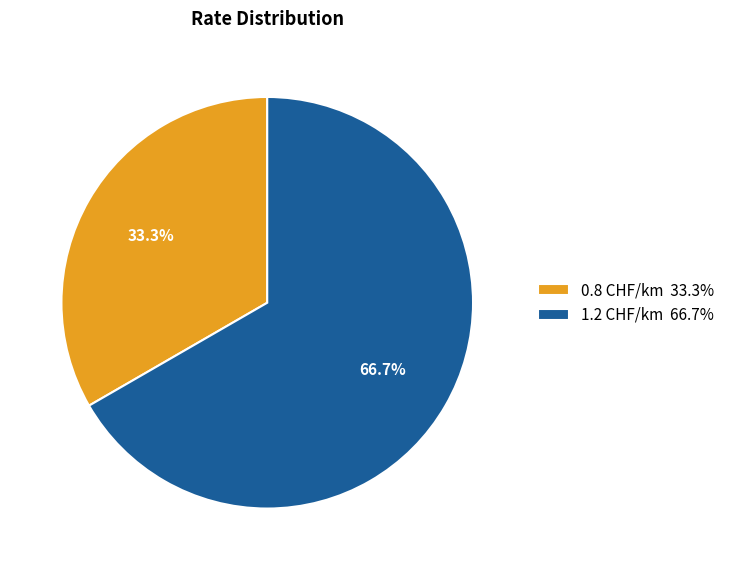

To the nearest percent, what percentage of the pie is 1.2 CHF/km?

67%